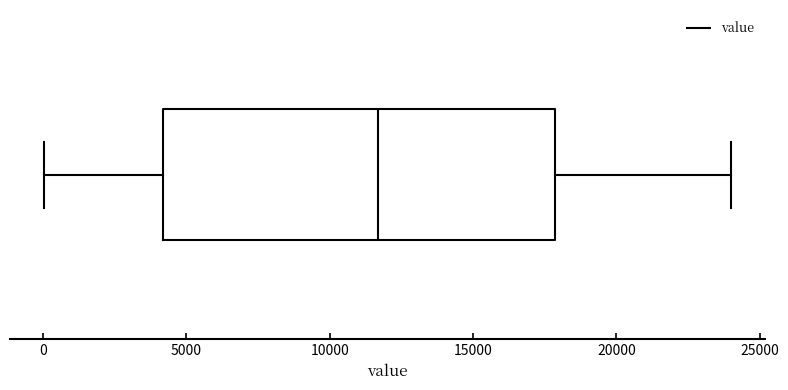

Transcribe this box plot: give where the median line is, the range the box spans, and where the two whiskers end, as read against the x-axis. The values are not printed on the chart, so give them approximately, as read against the axis.

median 11500, box 4000 to 18000, whiskers 0 to 24000